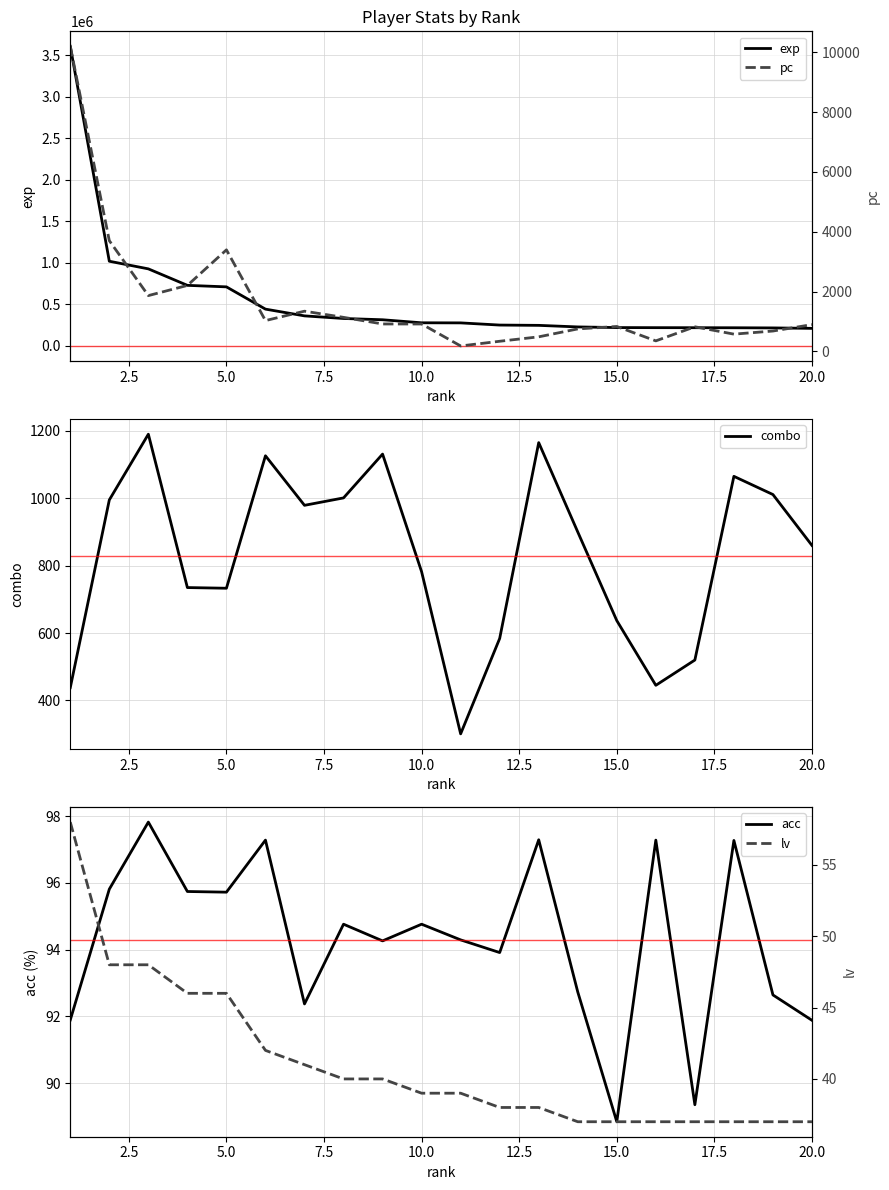

The acc series shows 95.7 at 5.0. True or false?

True